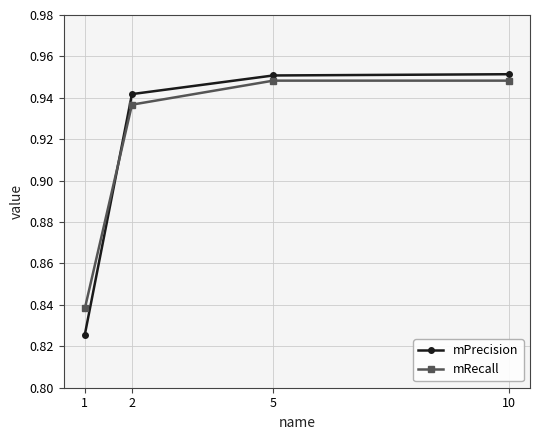

Which category has the lowest value in the mRecall series?

1